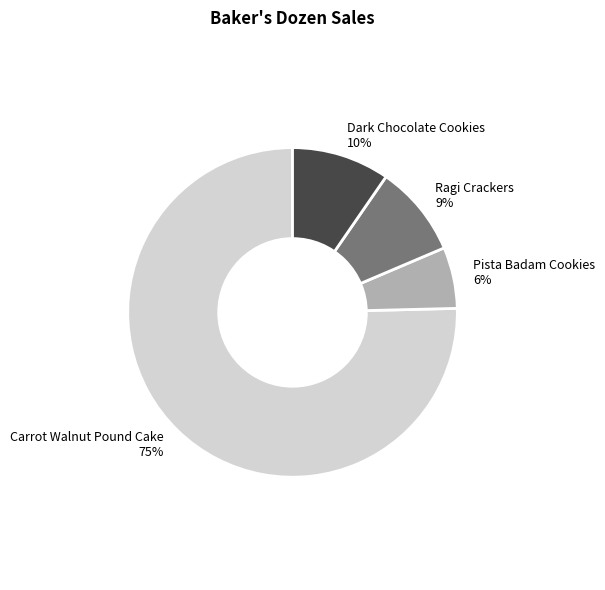

True or false: Carrot Walnut Pound Cake accounts for 63% of the total.

False